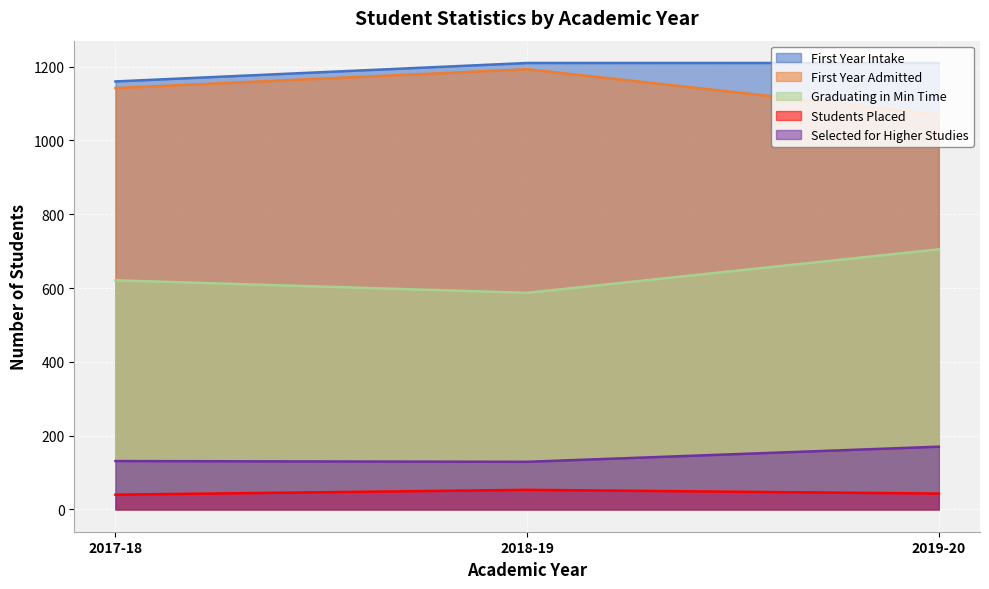

Rank the categories by First Year Admitted value from highest to lowest.

2018-19, 2017-18, 2019-20